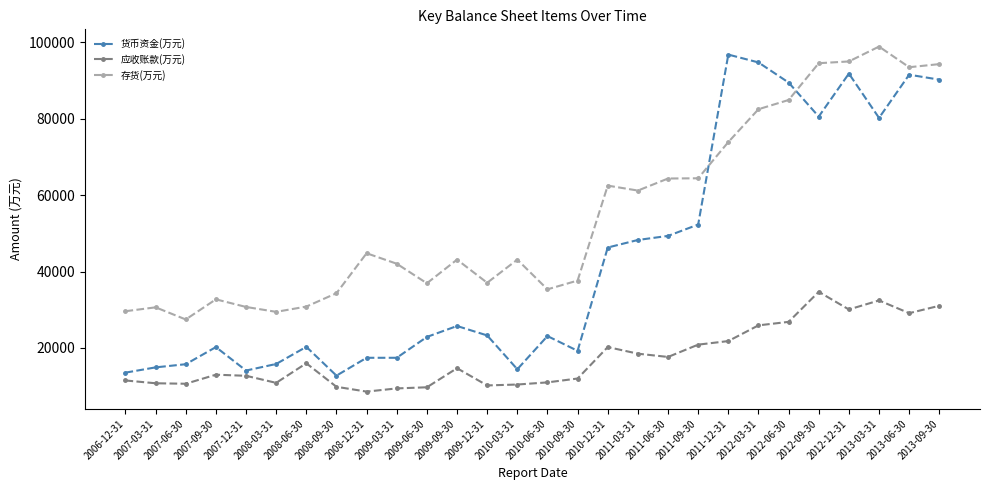

How many distinct data groups are displayed?

3